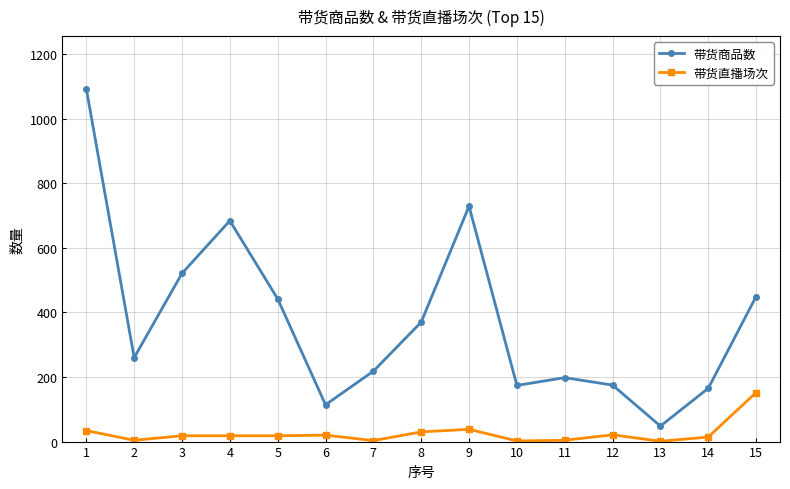

The 带货商品数 series shows 198 at 11. True or false?

True